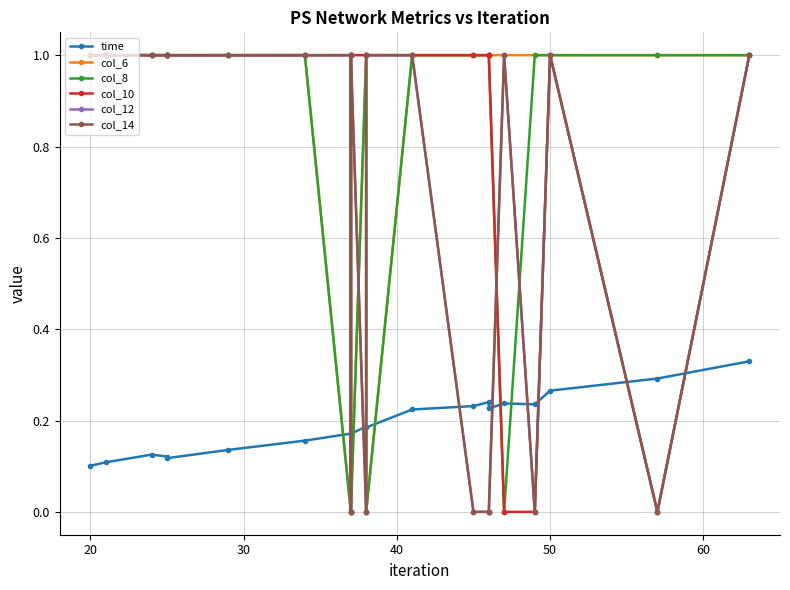

Does the chart display data point markers on the line(s)?

Yes